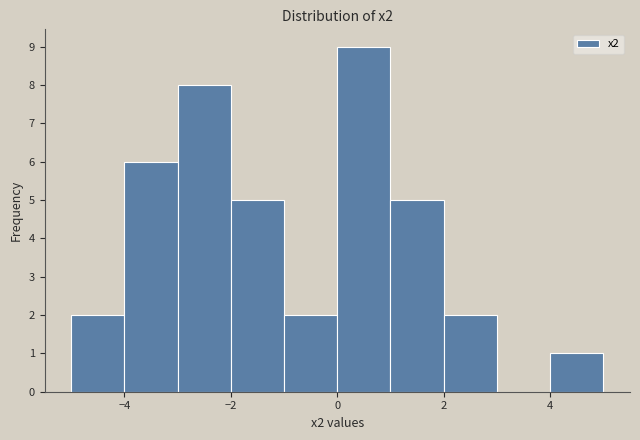

Which range on the x-axis has the tallest bar?

0 to 1